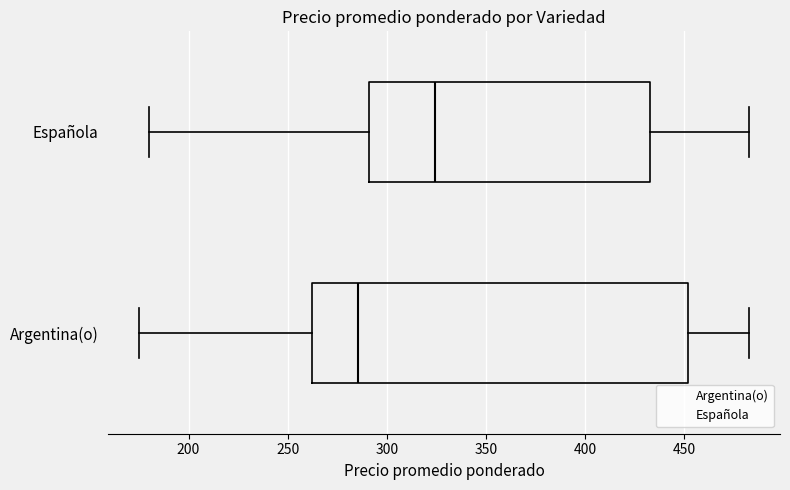

Comparing the boxes themselves (not the whiskers), which one is the widest?

Argentina(o)